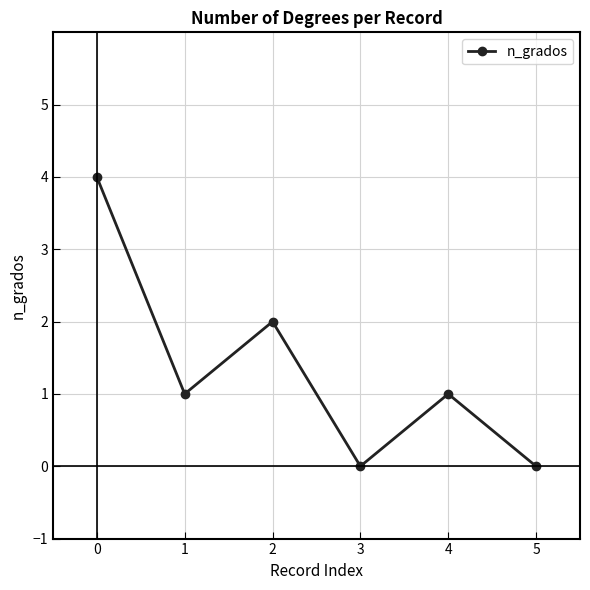

Does the chart have visible grid lines?

Yes